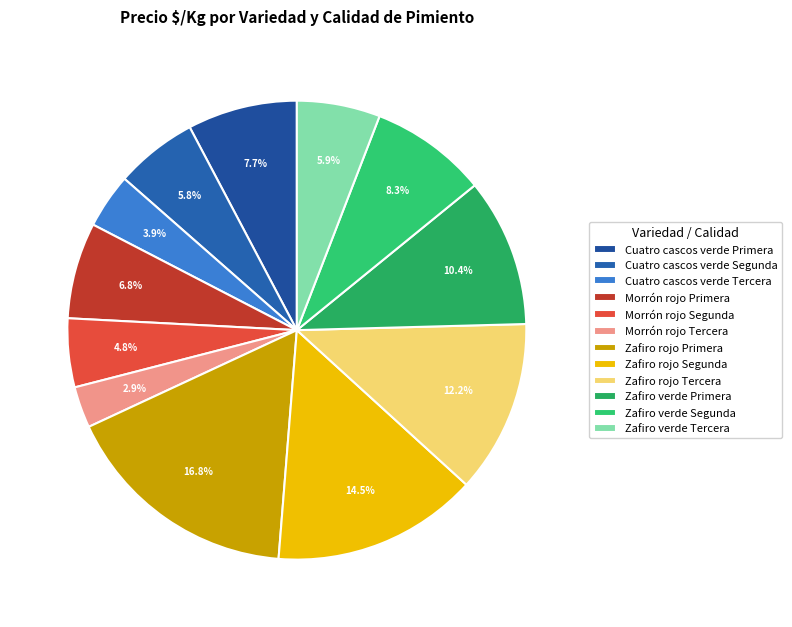

Count the number of slices in the pie.

12